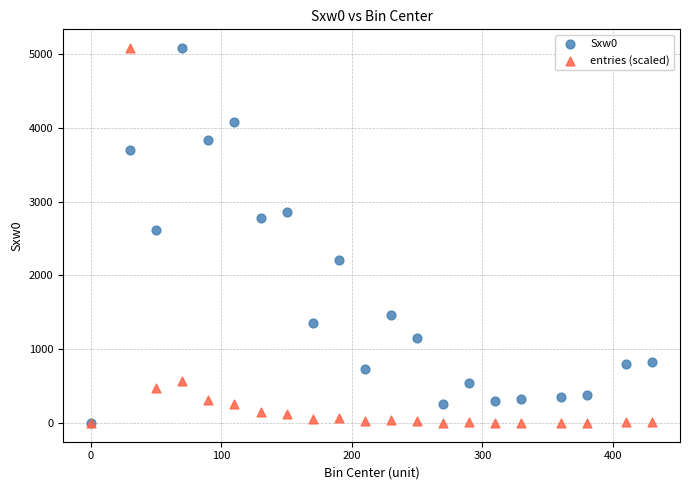

What are all the series names shown in the legend?

Sxw0, entries (scaled)